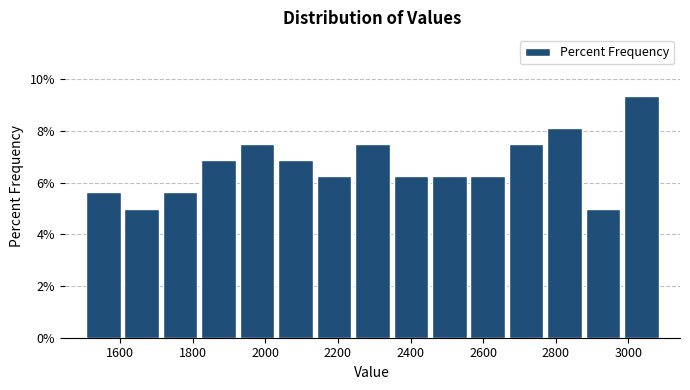

Reading left to right, list every bar in this chart as the range it spans on the x-axis followed by its height. Neither the bar edges nor the heights are printed on the chart, so give them approximately, as read against the axes.

1500 to 1600: 5.6
1600 to 1720: 5.0
1720 to 1820: 5.6
1820 to 1920: 6.8
1920 to 2040: 7.6
2040 to 2140: 6.8
2140 to 2240: 6.2
2240 to 2340: 7.6
2340 to 2460: 6.2
2460 to 2560: 6.2
2560 to 2660: 6.2
2660 to 2780: 7.6
2780 to 2880: 8.2
2880 to 2980: 5.0
2980 to 3080: 9.4